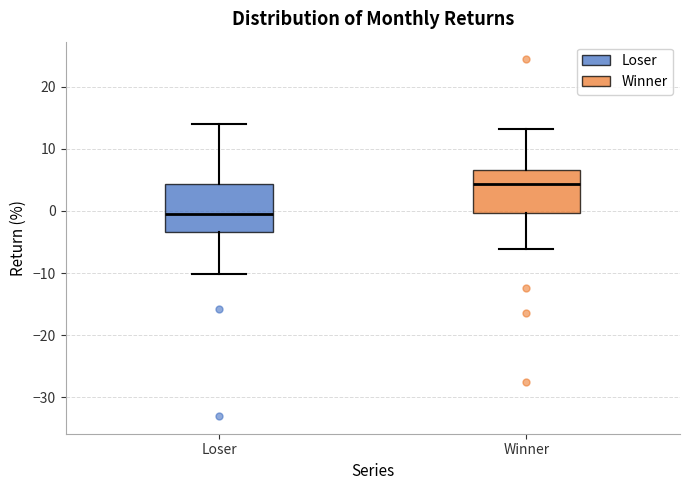

Where is the lower edge of the box for Winner on the y-axis? The values are not printed on the chart, so give them approximately, as read against the axis.

0